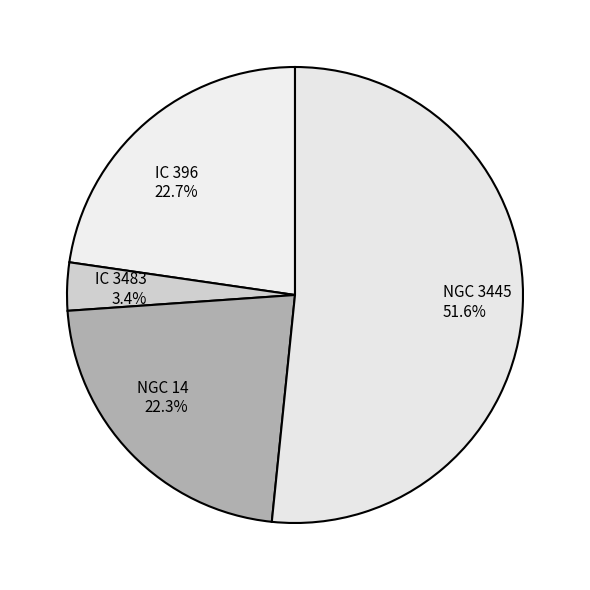

Do IC 3483 and IC 396 together represent more than half of the pie?

No